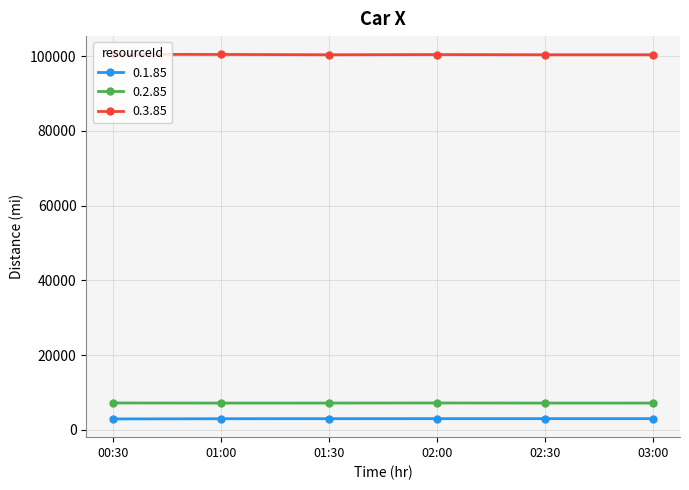

What is the difference between the highest and lowest values at 00:30?

97628